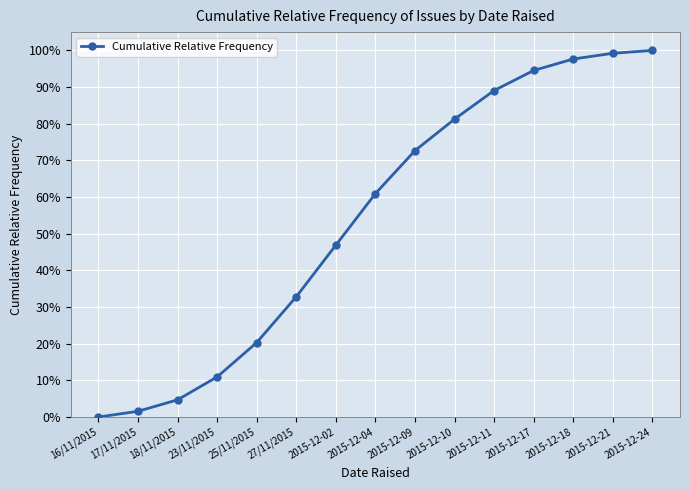

True or false: the data shows 34.2 at 2015-12-17.

False